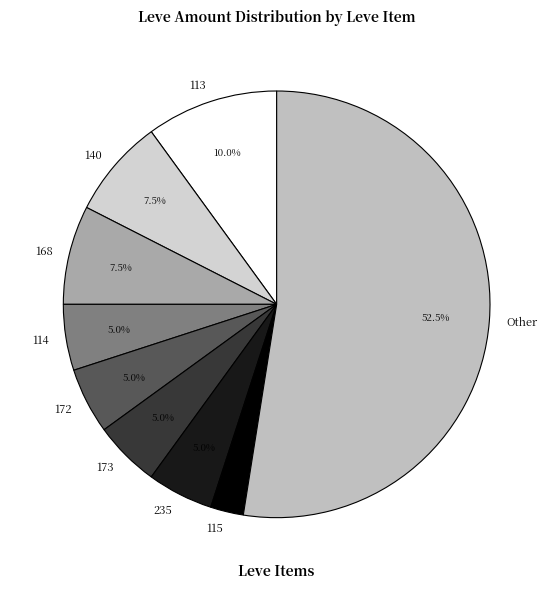

Between Other and 114, which is larger?

Other